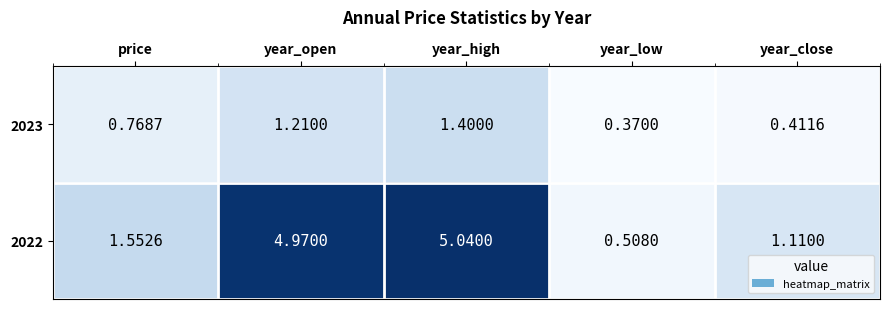

At how many categories does at least one series exceed 2?

2